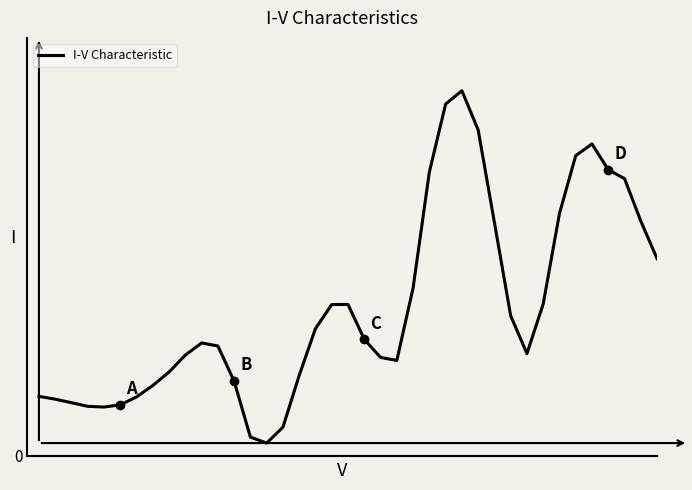

Does the chart have visible grid lines?

No